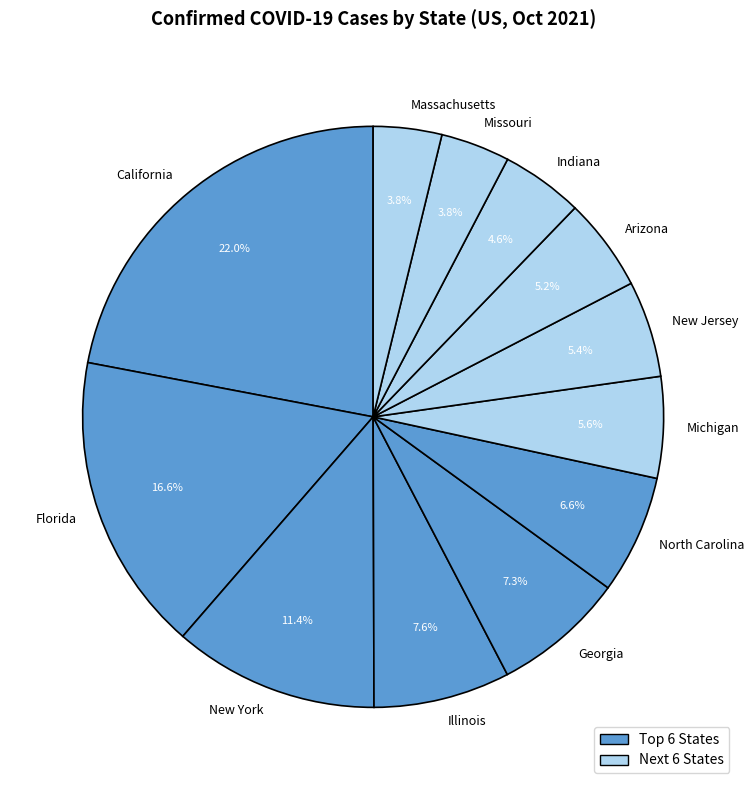

Which has a higher value, Indiana or Georgia?

Georgia